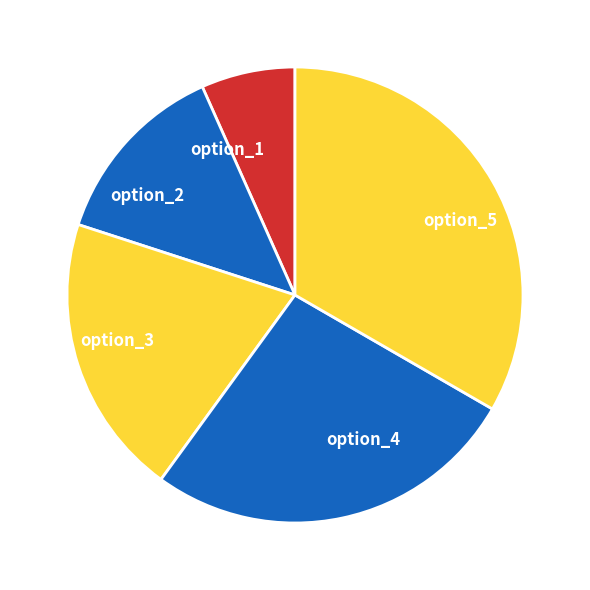

How many segments does this pie chart have?

5